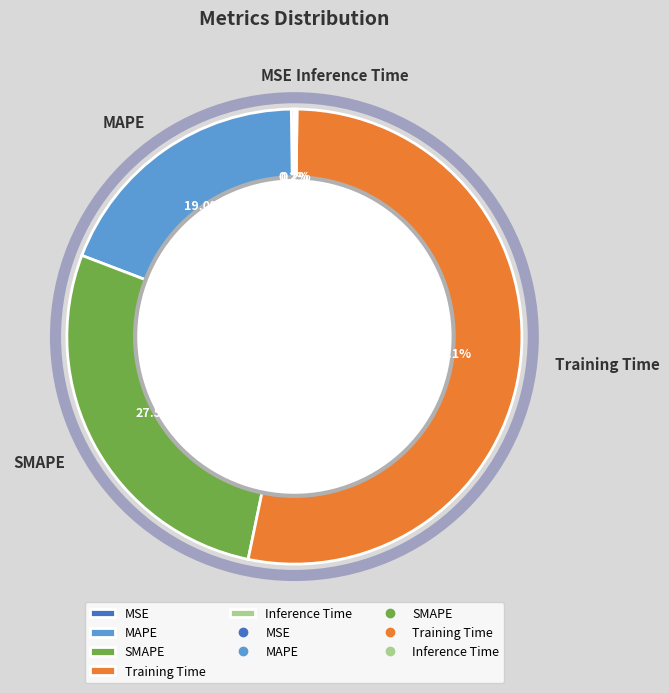

Which slice is the largest?

Training Time